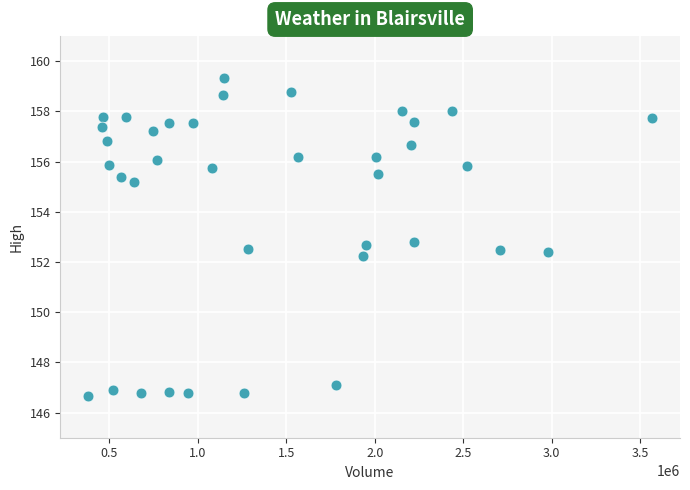

What is the range of Y values (max minus min)?

12.6